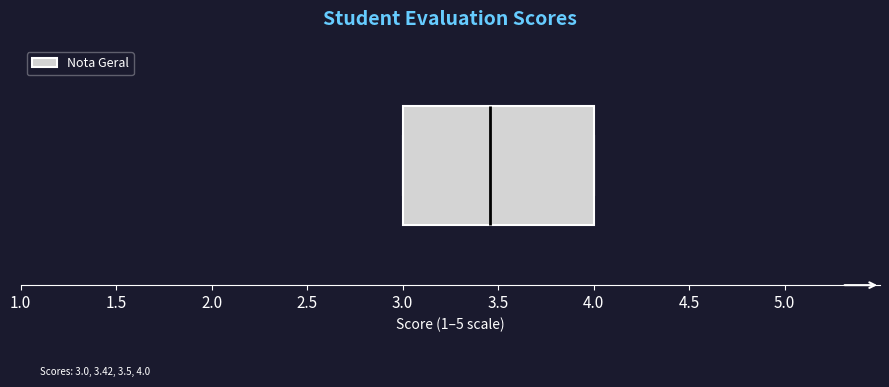

Where does the median line of the box sit on the x-axis? The values are not printed on the chart, so give them approximately, as read against the axis.

3.45